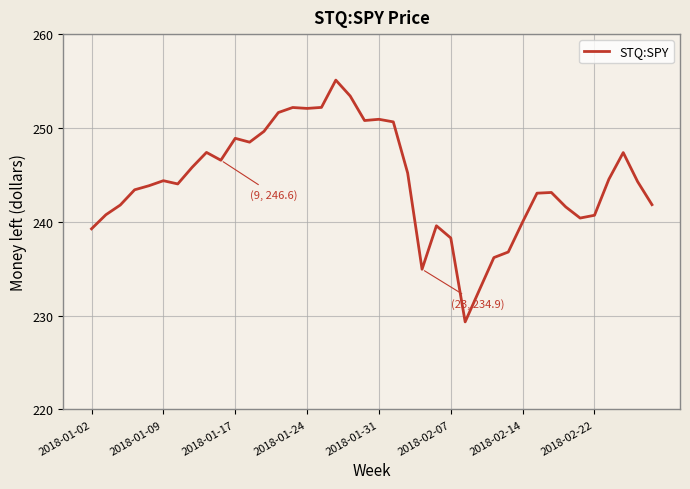

What is the greatest value displayed?

255.1